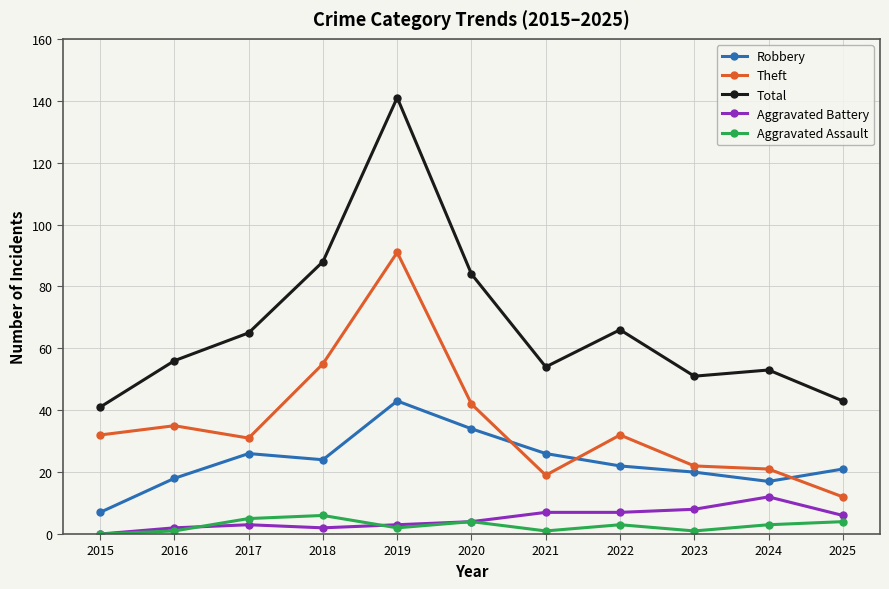

Which series changed the most between 2021 and 2023?

Robbery